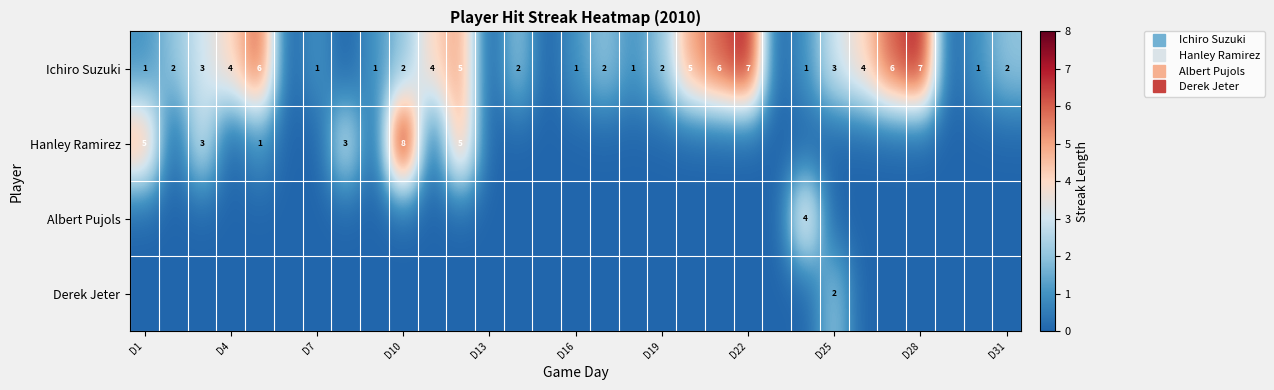

What is the greatest value displayed?

8